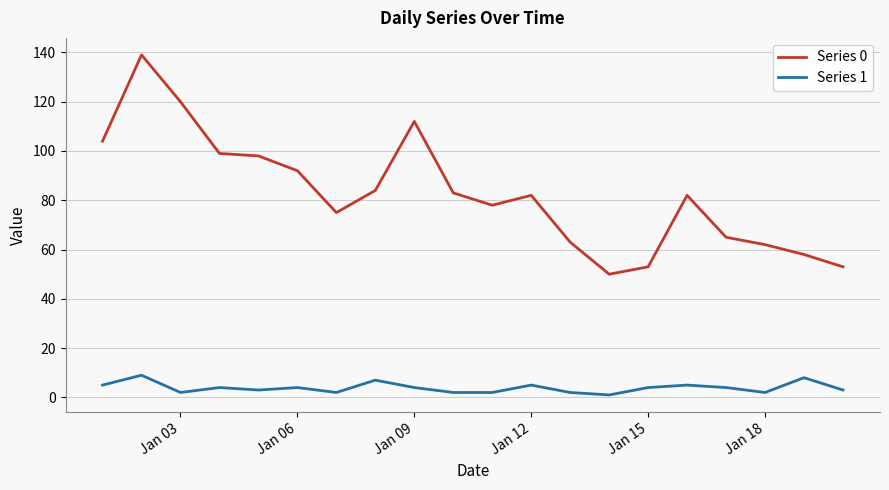

Does the chart have visible grid lines?

Yes